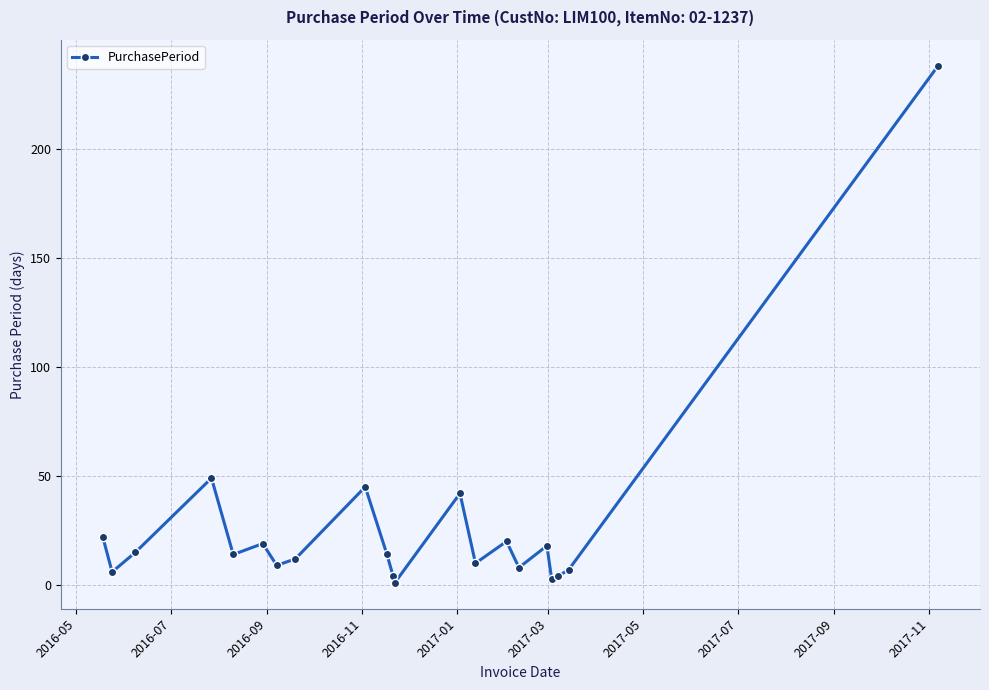

What is the greatest value displayed?

238